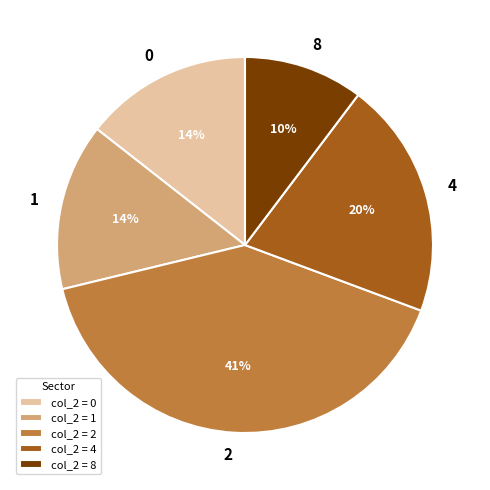

Count the number of slices in the pie.

5